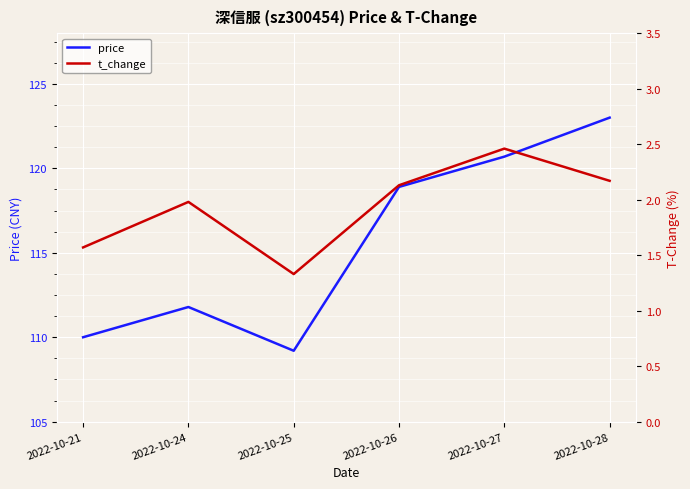

Rank the series by their average value, from highest to lowest.

price, t_change